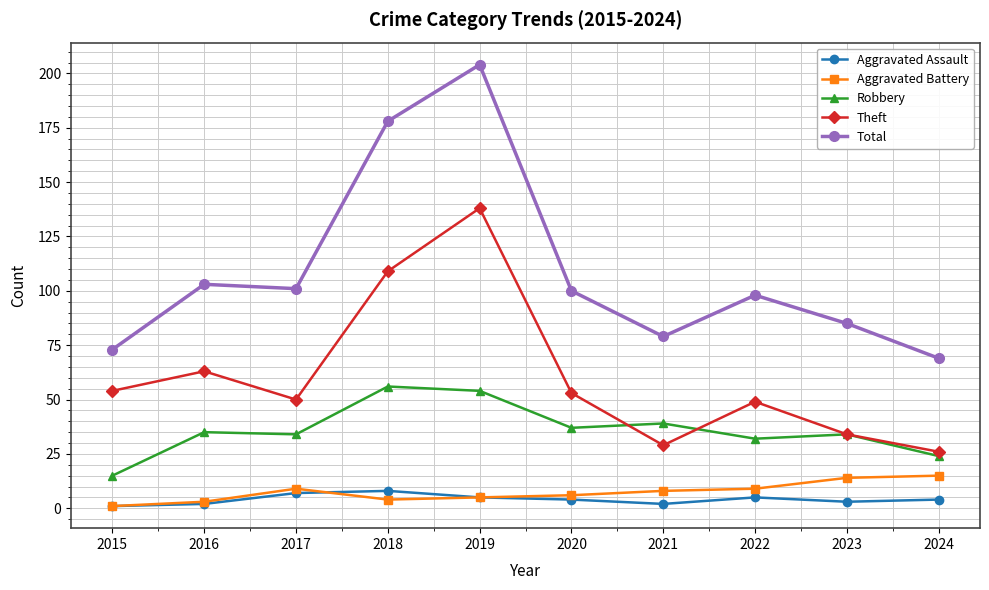

What are all the series names shown in the legend?

Aggravated Assault, Aggravated Battery, Robbery, Theft, Total